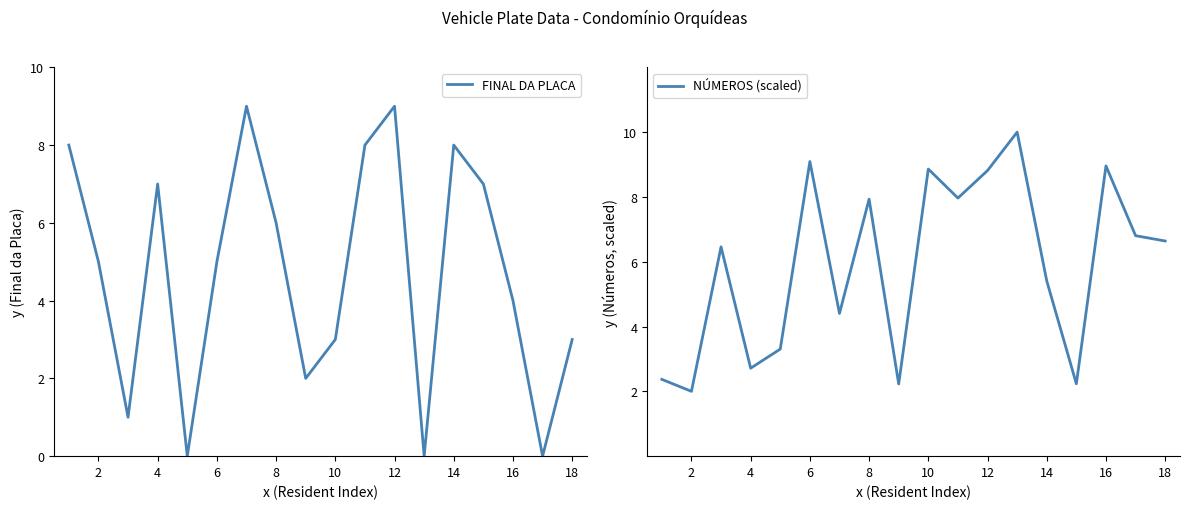

True or false: FINAL DA PLACA has a value of 7 at 4.

True